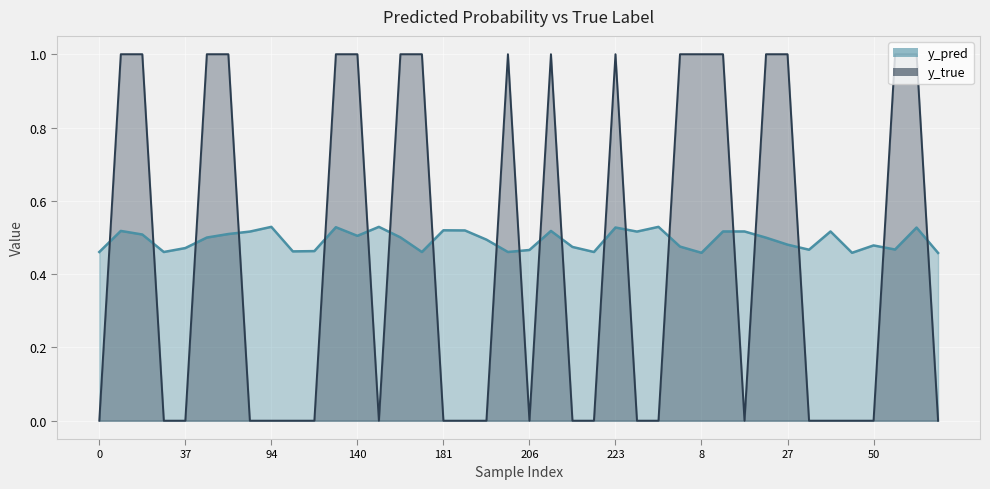

Which series ends up on top after the final intersection of y_pred and y_true?

y_pred